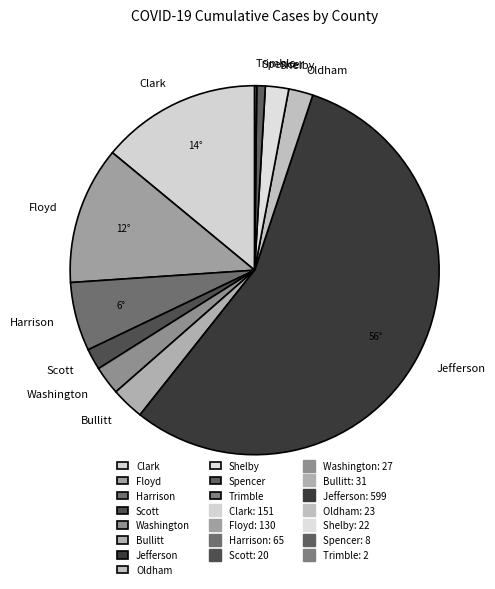

Is there any slice that represents more than half of the pie?

Yes